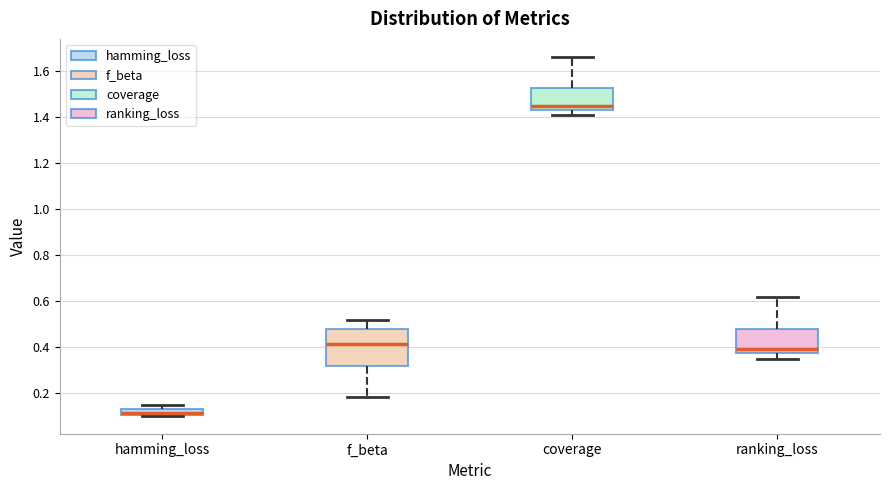

Which box has the highest median line?

coverage